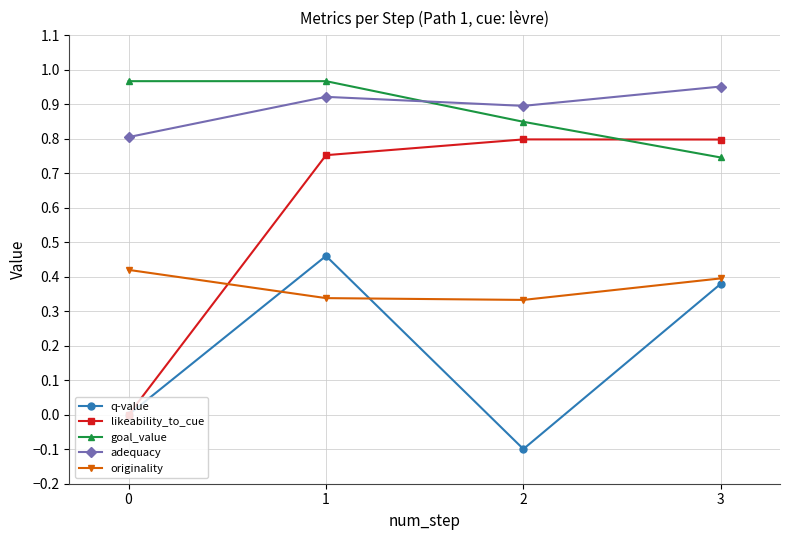

Which series has the widest spread of values?

likeability_to_cue